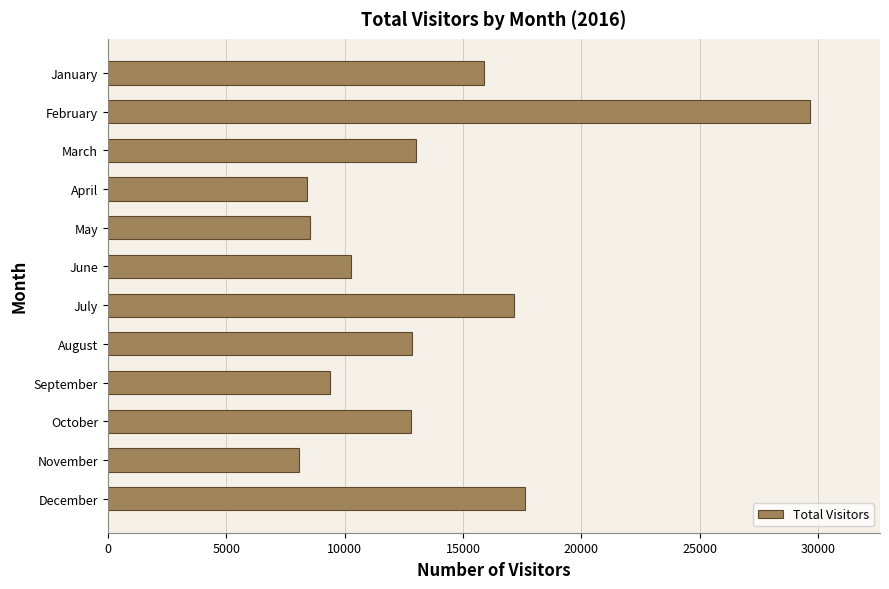

True or false: the data shows 14060 at June.

False